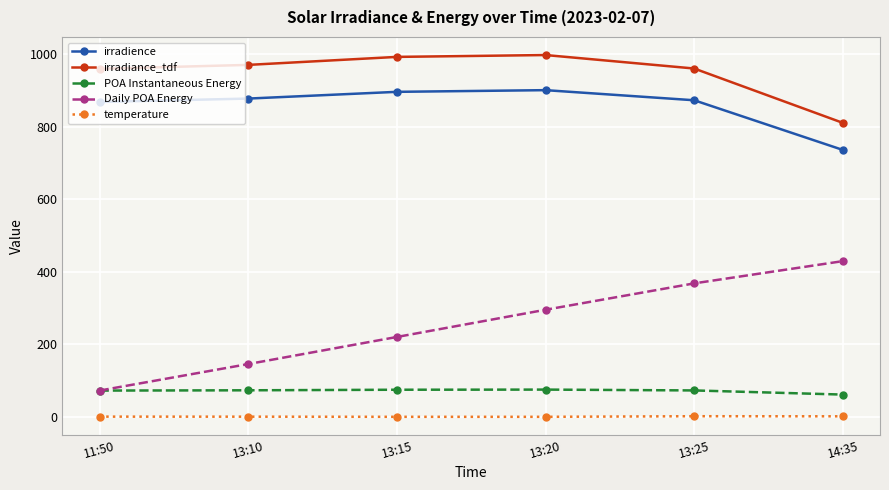

What is the difference between the highest and lowest values at 13:25?

959.2